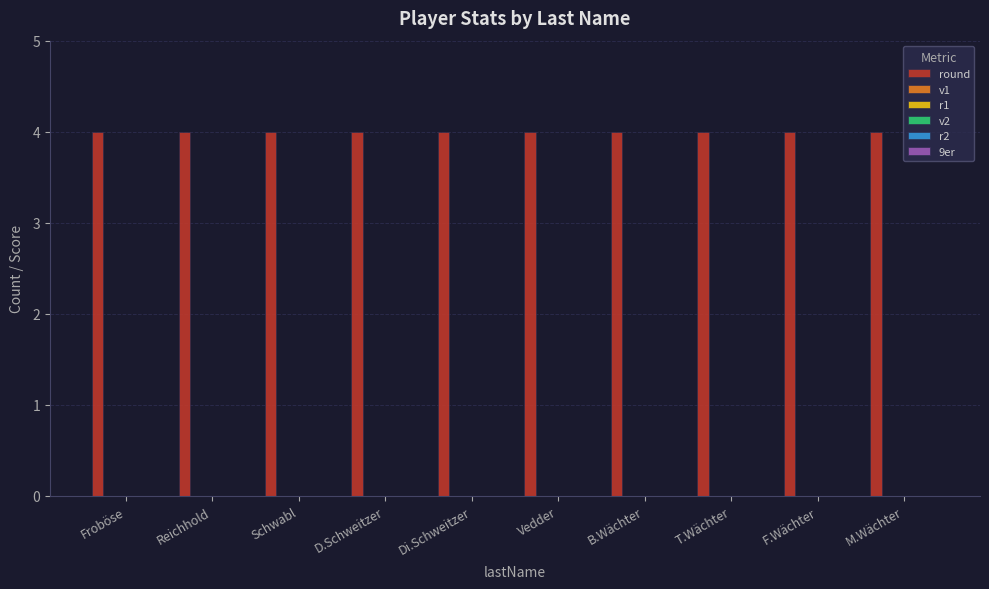

How many bars are there in each group?

6